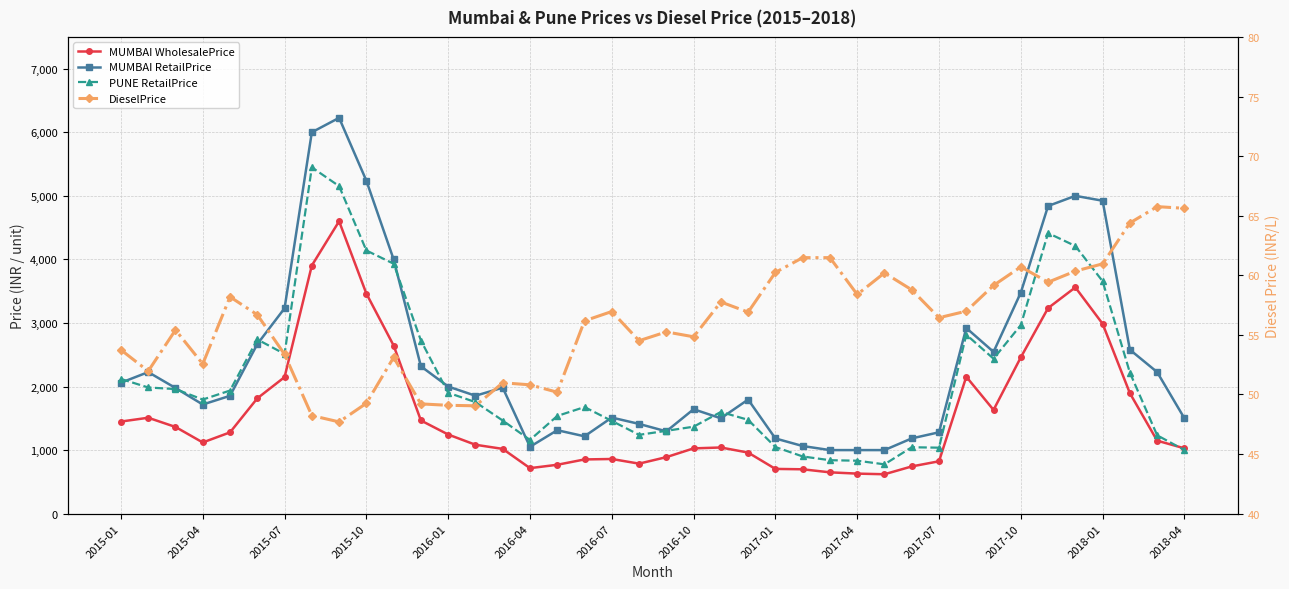

Reading left to right, what are all the values shown in this chart?

MUMBAI WholesalePrice: 1449.0	1509.0	1364.0	1120.0	1279.0	1814.0	2148.0	3904.0	4600.0	3462.0	2645.0	1466.0	1245.0	1084.0	1019.0	716.0	769.0	853.0	860.0	787.0	889.0	1027.0	1041.0	961.0	704.0	698.0	650.0	630.0	620.0	743.0	824.0	2154.0	1632.0	2459.0	3234.0	3560.0	2987.0	1895.0	1148.0	1028.0
MUMBAI RetailPrice: 2060.0	2227.0	1977.0	1717.0	1854.0	2667.0	3231.0	6000.0	6227.0	5238.0	4000.0	2318.0	2000.0	1855.0	1982.0	1052.0	1313.0	1217.0	1512.0	1412.0	1295.0	1643.0	1500.0	1795.0	1183.0	1064.0	1000.0	1000.0	1000.0	1184.0	1280.0	2921.0	2545.0	3478.0	4840.0	5000.0	4923.0	2579.0	2227.0	1500.0
PUNE RetailPrice: 2119.0	1985.0	1960.0	1795.0	1937.0	2741.0	2513.0	5448.0	5153.0	4140.0	3932.0	2724.0	1902.0	1755.0	1465.0	1160.0	1537.0	1677.0	1459.0	1240.0	1303.0	1368.0	1600.0	1476.0	1048.0	900.0	841.0	833.0	776.0	1045.0	1038.0	2816.0	2438.0	2967.0	4414.0	4211.0	3657.0	2218.0	1233.0	1000.0
DieselPrice: 53.7	52.0	55.4	52.6	58.2	56.7	53.4	48.2	47.7	49.3	53.1	49.2	49.1	49.0	51.0	50.8	50.2	56.2	57.0	54.5	55.2	54.8	57.8	56.9	60.2	61.5	61.5	58.4	60.2	58.8	56.4	57.0	59.1	60.7	59.4	60.4	61.0	64.4	65.8	65.6